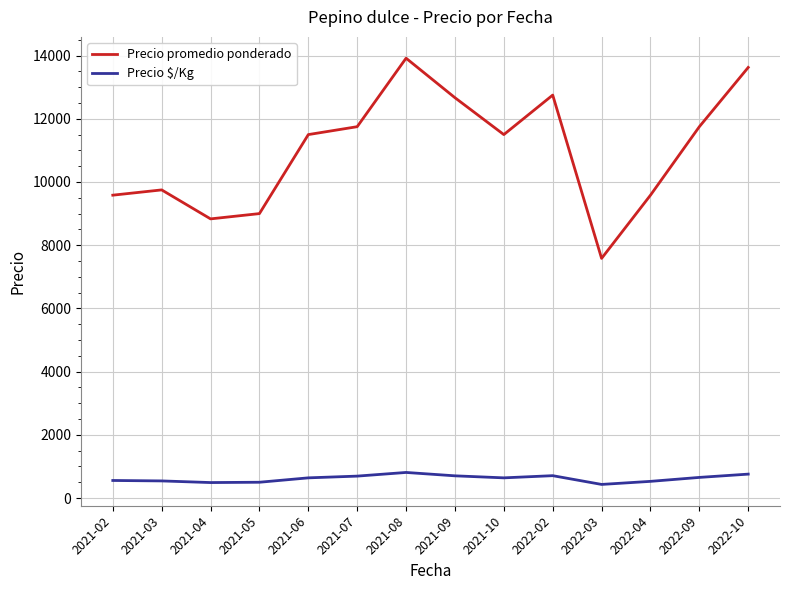

What are all the series names shown in the legend?

Precio promedio ponderado, Precio $/Kg